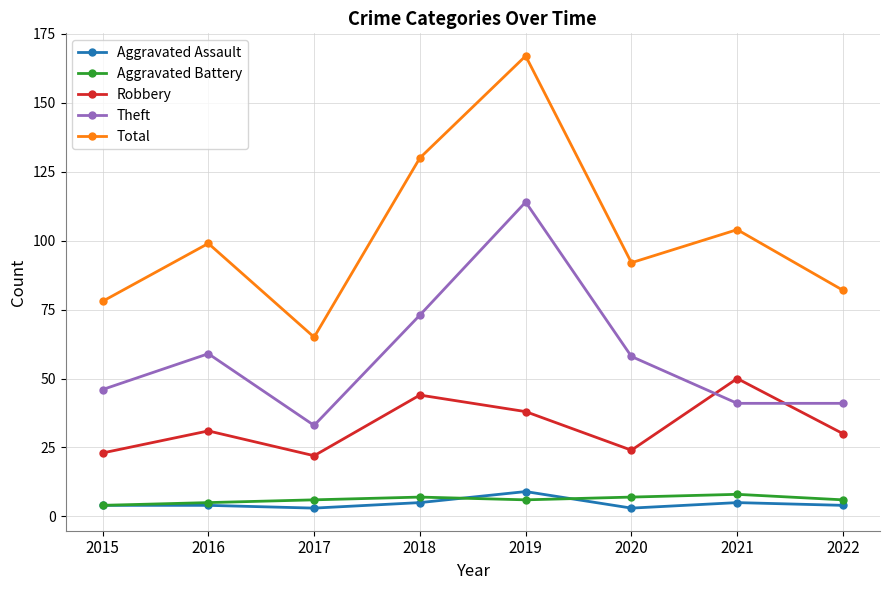

Which category has the highest value in the Theft series?

2019